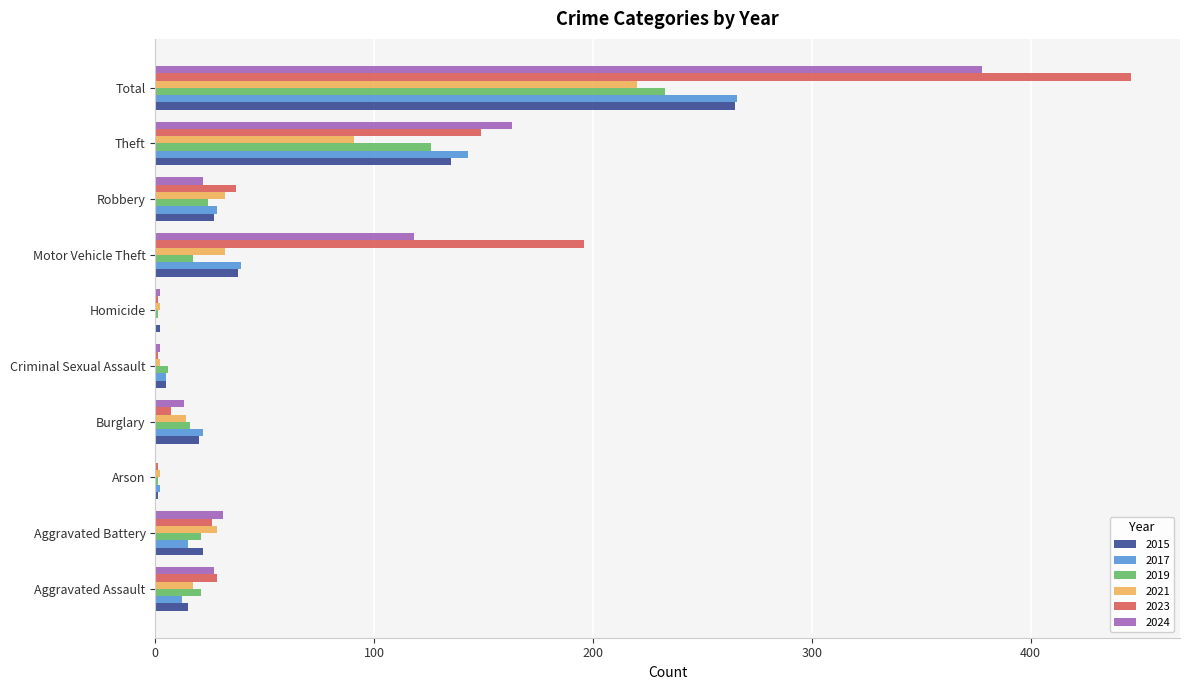

What is the sum of the 2015 values at Theft and Robbery?

162